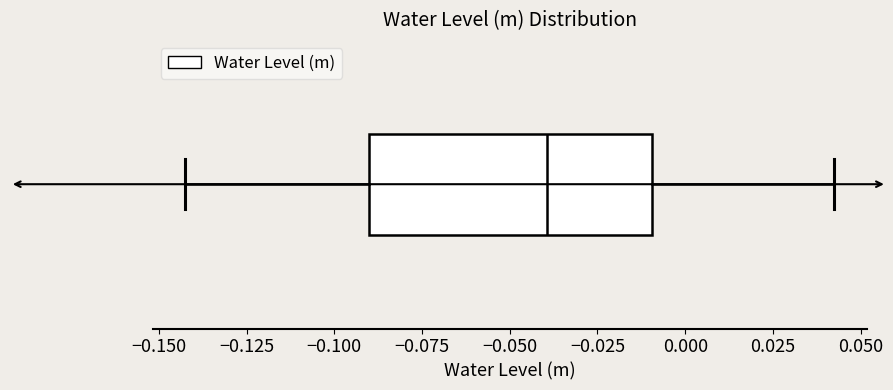

Read this box plot against the x-axis: the position of the median line, the range covered by the box, and the ends of both whiskers. The values are not printed on the chart, so give them approximately, as read against the axis.

median -0.040, box -0.090 to -0.010, whiskers -0.145 to 0.045